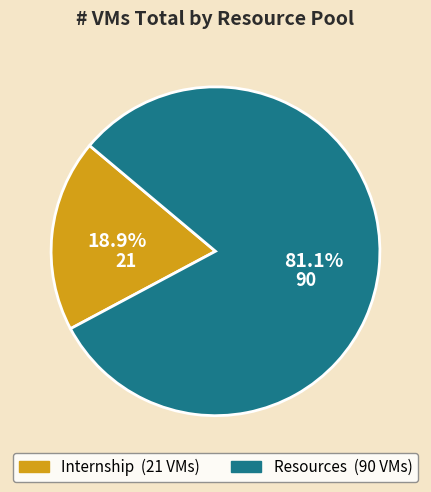

Which slice is the largest?

Resources